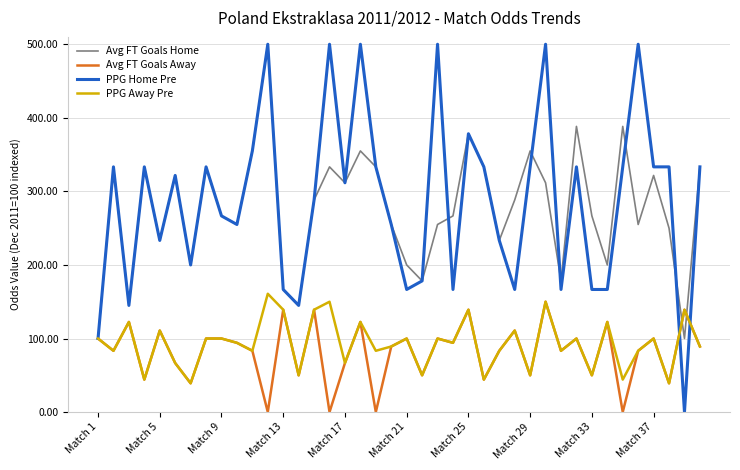

What is the maximum value shown in the chart?

500.0